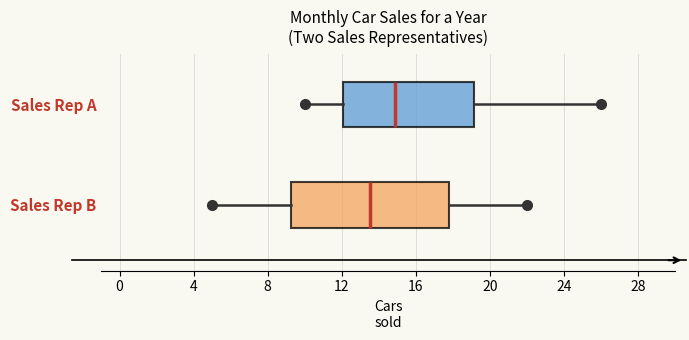

Reading bottom to top, read every box against the x-axis: the position of its median line, the range the box covers, and the ends of its whiskers. The values are not printed on the chart, so give them approximately, as read against the axis.

Sales Rep B: median 13.5, box 9.5 to 18.0, whiskers 5.0 to 22.0
Sales Rep A: median 15.0, box 12.0 to 19.0, whiskers 10.0 to 26.0